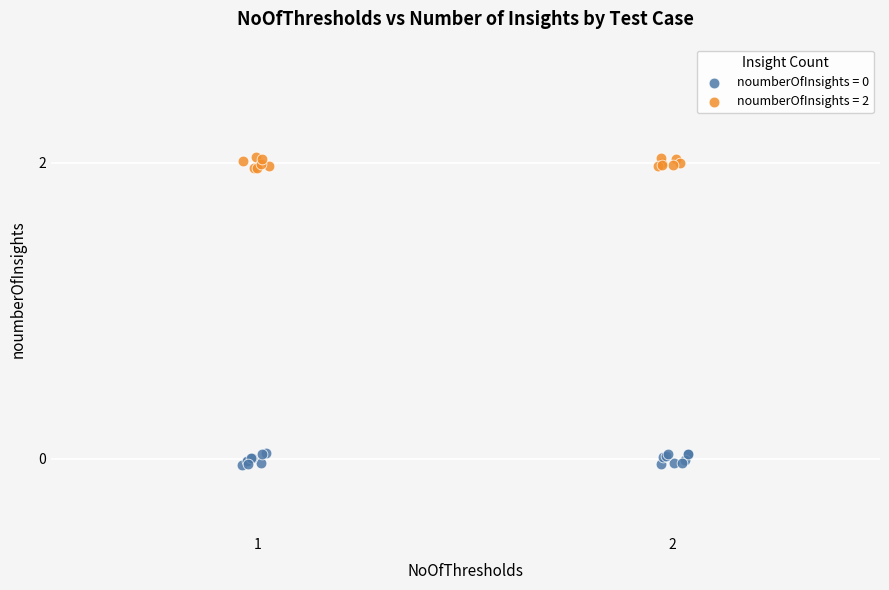

Which series contains the highest Y value?

noumberOfInsights = 2